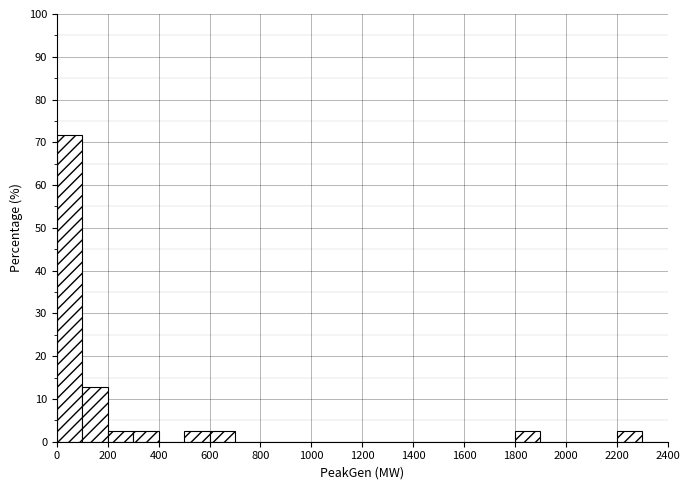

Reading left to right, list every bar in this chart as the range it spans on the x-axis followed by its height. The values are not printed on the chart, so give them approximately, as read against the axis.

0 to 100: 72
100 to 200: 13
200 to 300: 3
300 to 400: 3
400 to 500: 0
500 to 600: 3
600 to 700: 3
700 to 800: 0
800 to 900: 0
900 to 1000: 0
1000 to 1100: 0
1100 to 1200: 0
1200 to 1300: 0
1300 to 1400: 0
1400 to 1500: 0
1500 to 1600: 0
1600 to 1700: 0
1700 to 1800: 0
1800 to 1900: 3
1900 to 2000: 0
2000 to 2100: 0
2100 to 2200: 0
2200 to 2300: 3
2300 to 2400: 0